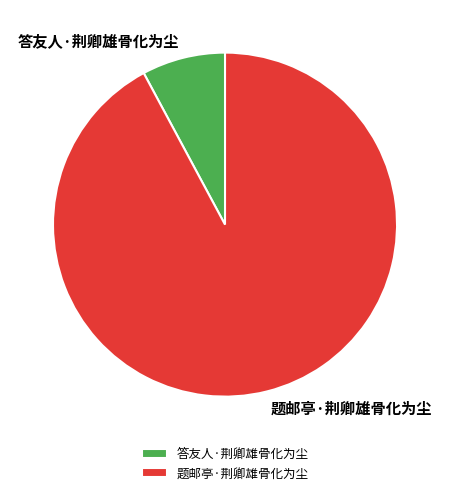

The 答友人·荆卿雄骨化为尘 slice represents 8% of the pie. True or false?

True